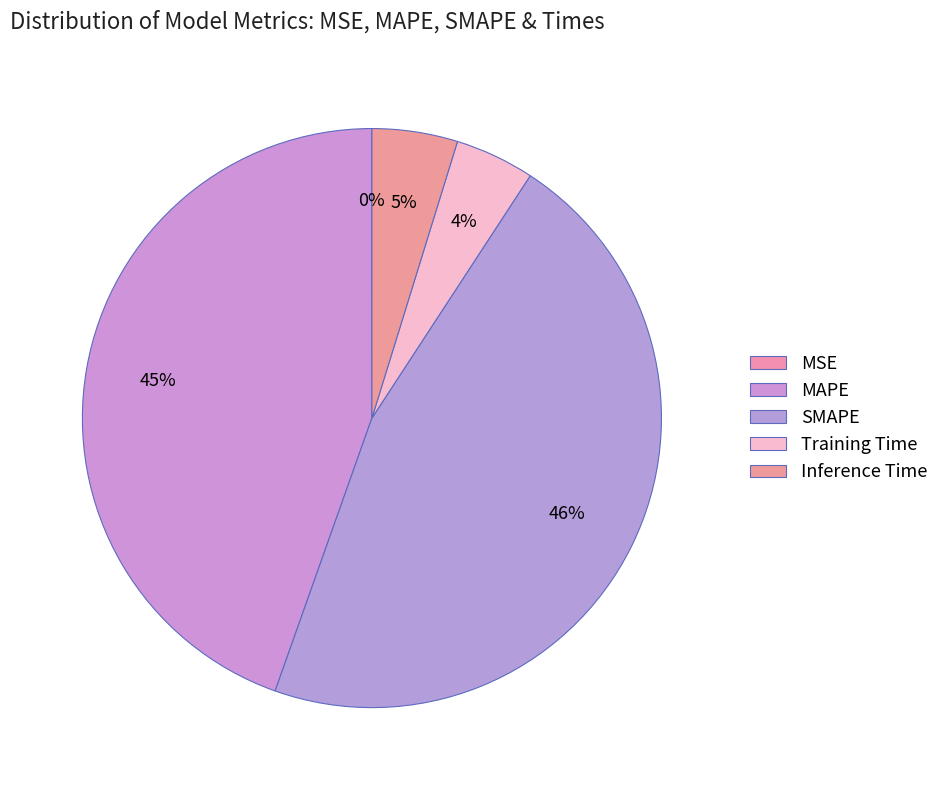

Does MAPE account for over 50% of the chart?

No